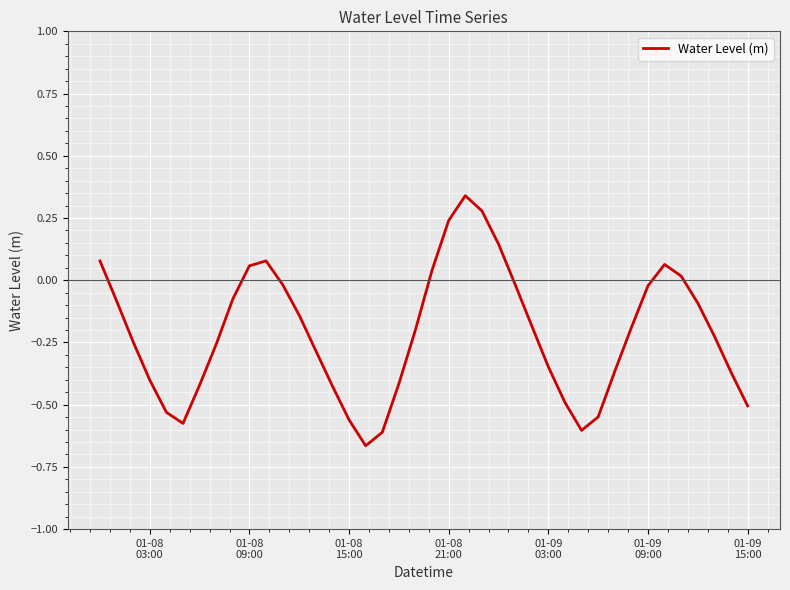

What is the difference between the maximum and minimum values?

1.0